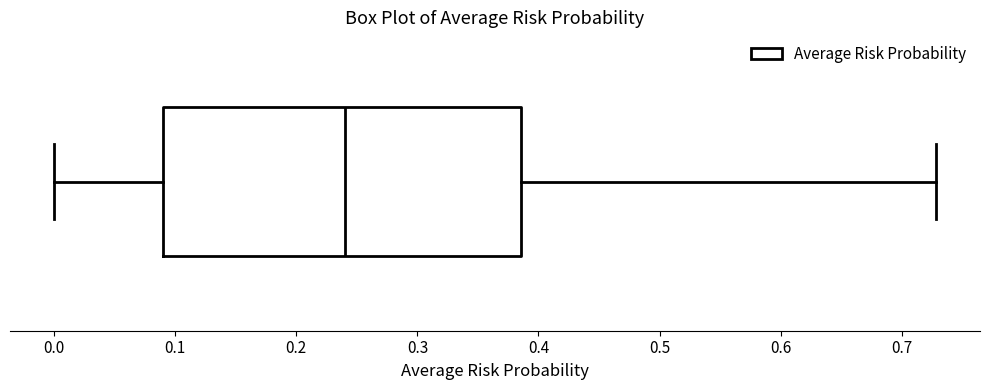

Transcribe this box plot: give where the median line is, the range the box spans, and where the two whiskers end, as read against the x-axis. The values are not printed on the chart, so give them approximately, as read against the axis.

median 0.24, box 0.09 to 0.39, whiskers 0.00 to 0.73